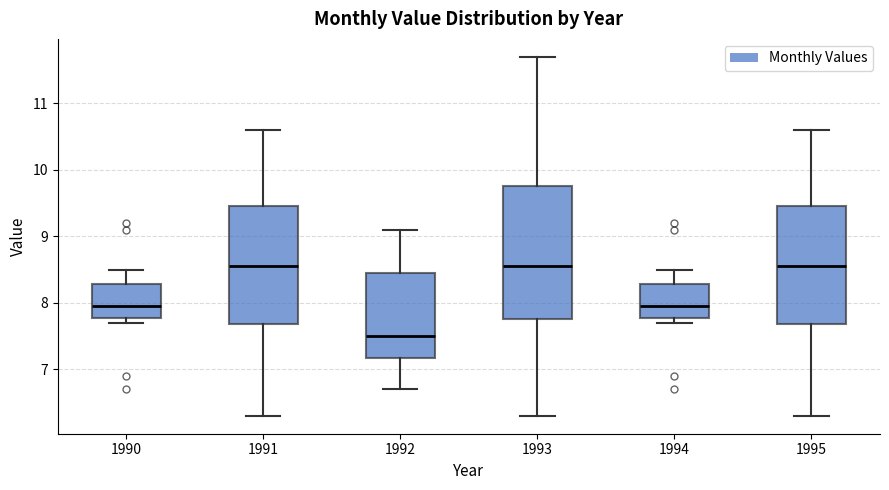

Where does the lower whisker of the box at x = 1992 end on the y-axis? The values are not printed on the chart, so give them approximately, as read against the axis.

6.7